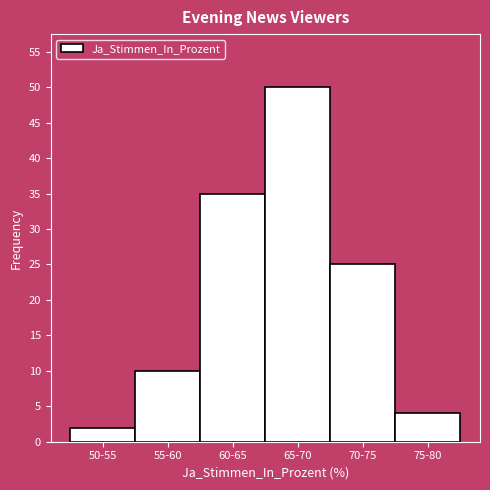

Reading left to right, extract all data points from this chart.

50-55=2	55-60=10	60-65=35	65-70=50	70-75=25	75-80=4